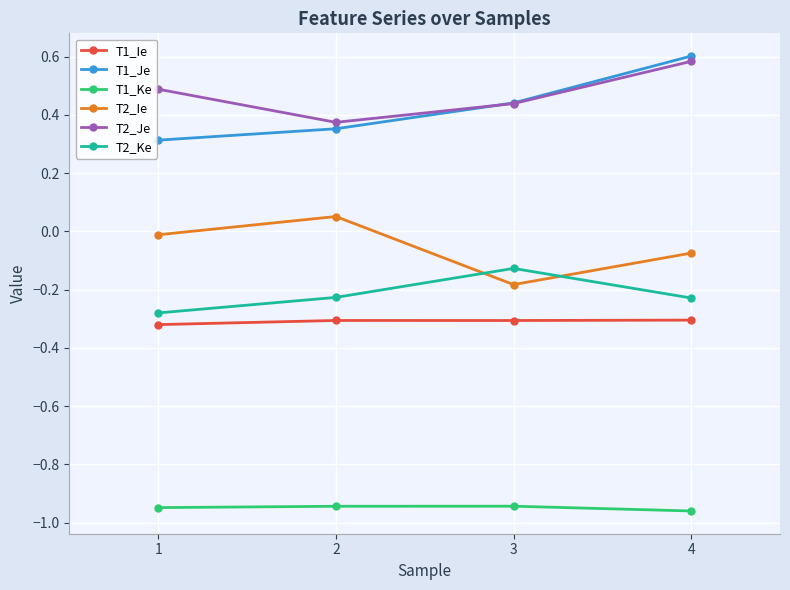

What is the total value across all series at 1?

-0.8